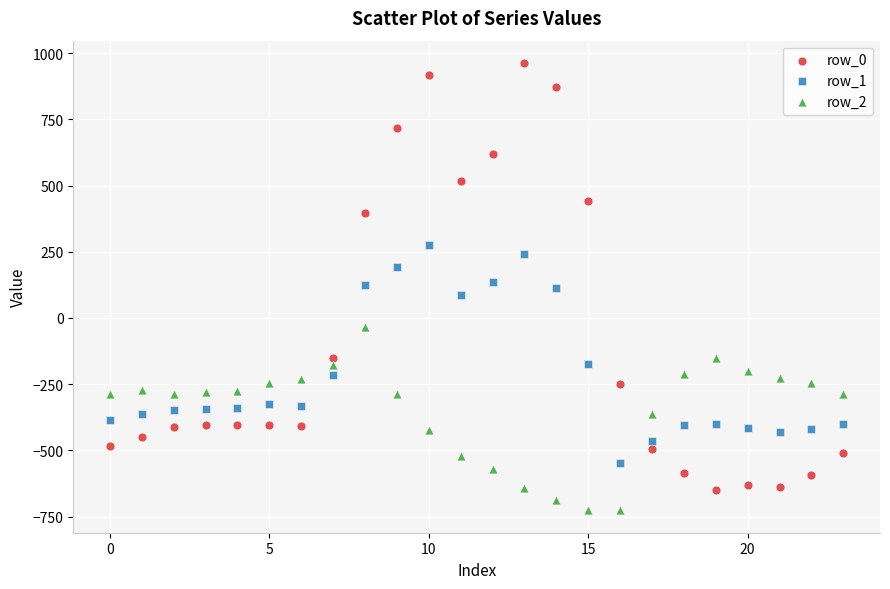

What are all the series names shown in the legend?

row_0, row_1, row_2